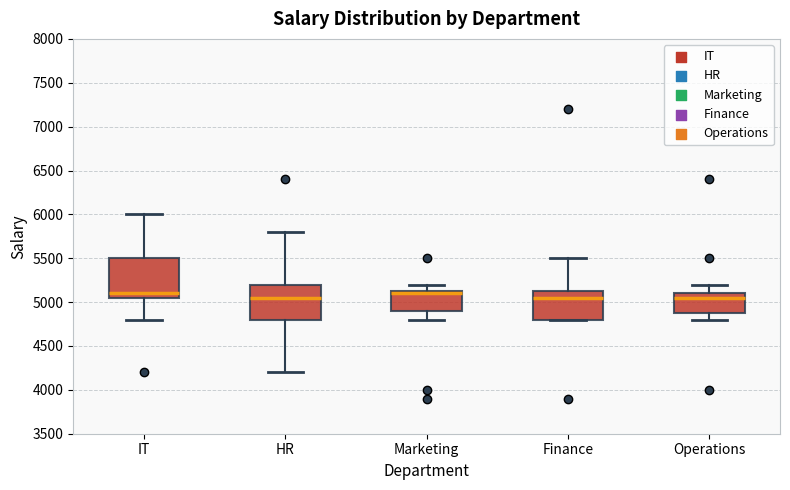

Where does the upper whisker of the box for Marketing end on the y-axis? The values are not printed on the chart, so give them approximately, as read against the axis.

5200